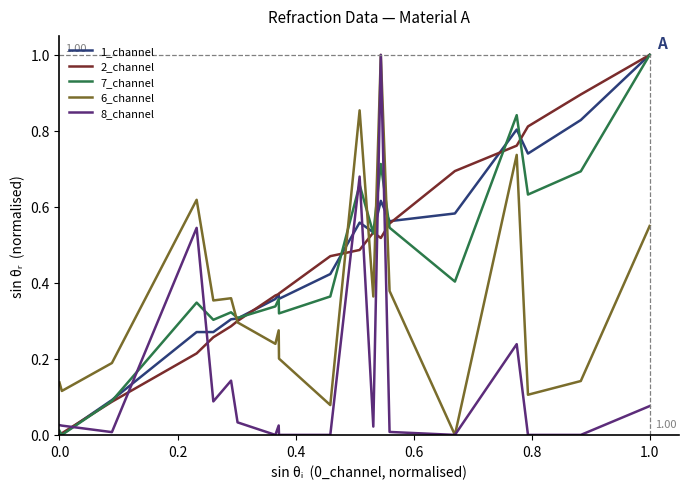

After their last crossing, which series has the higher values: 8_channel or 2_channel?

2_channel